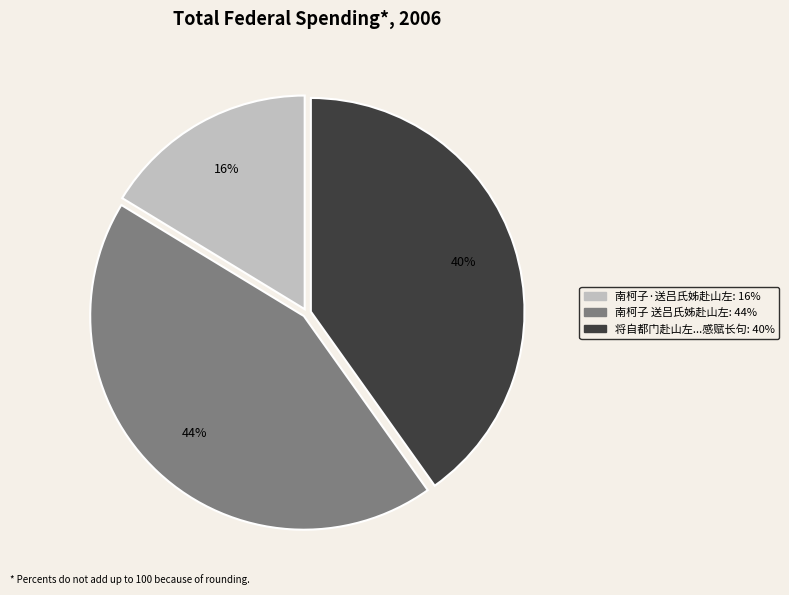

Does any single category account for the majority?

No